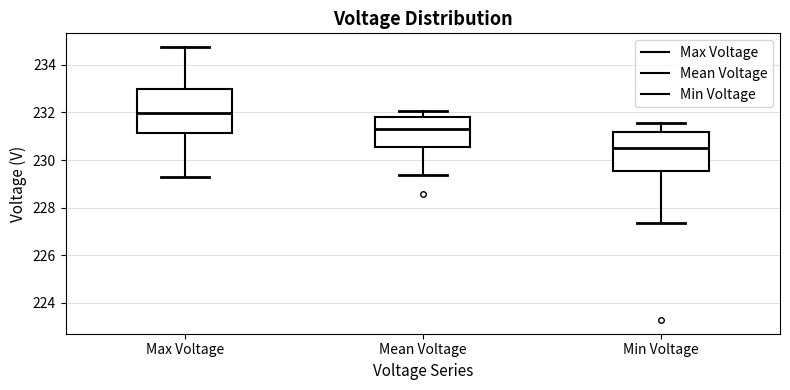

Which box's median line is the lowest?

Min Voltage